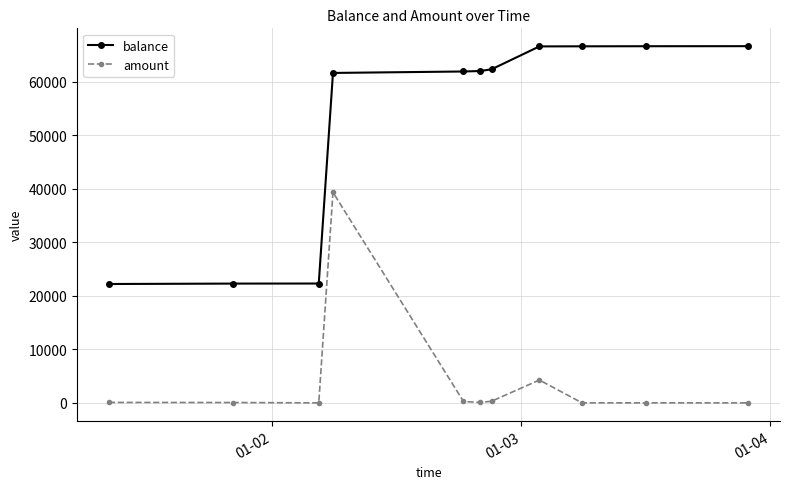

How many lines are shown in the chart?

2